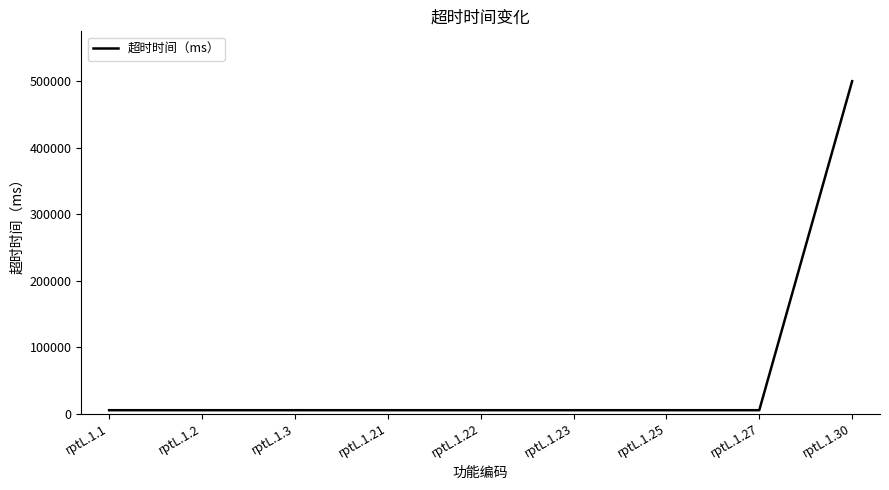

Which label corresponds to the largest value in the chart?

rptL.1.30